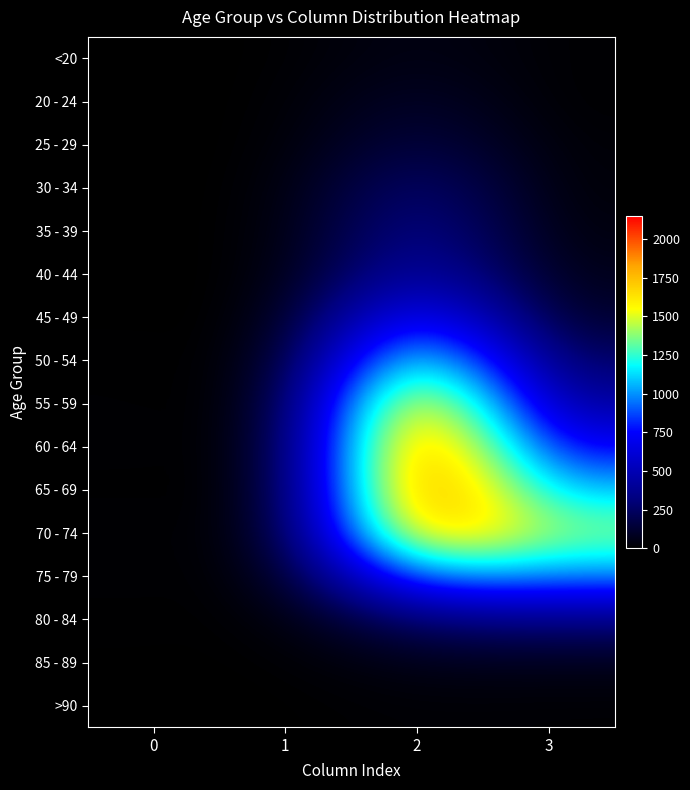

What is the total value across all series at 3?

5357